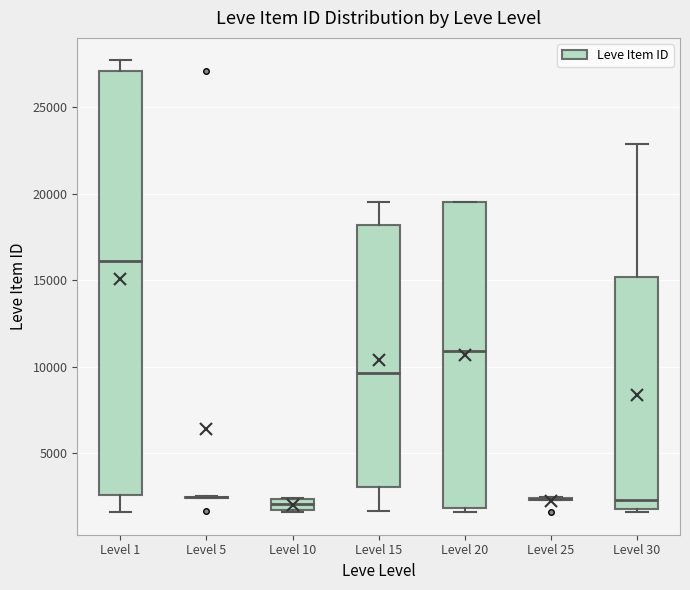

Comparing the boxes themselves (not the whiskers), which one is the tallest?

Level 1